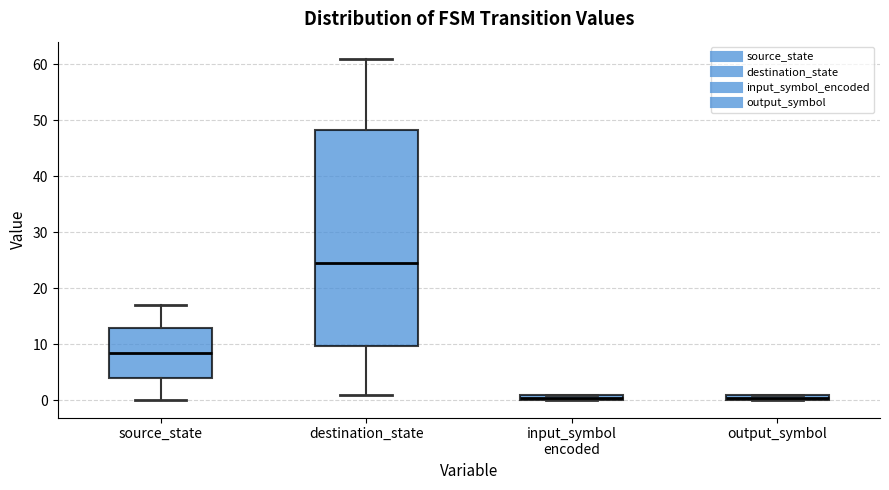

Where is the upper edge of the box for output_symbol on the y-axis? The values are not printed on the chart, so give them approximately, as read against the axis.

1